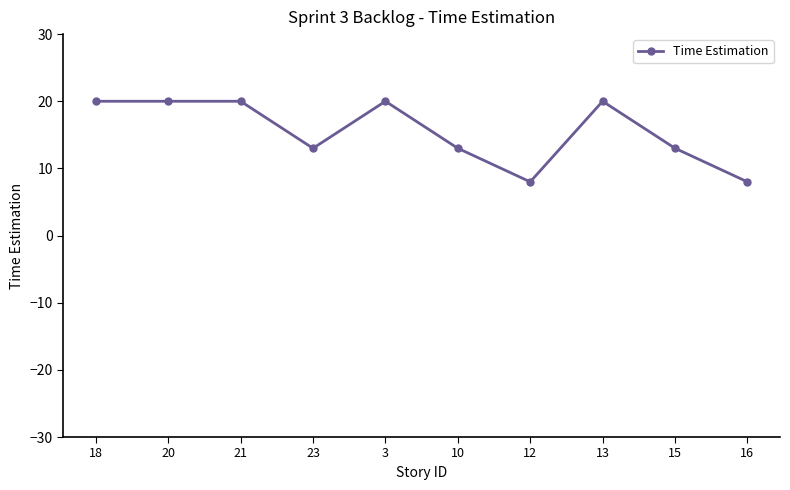

The value at 20 is 7. True or false?

False